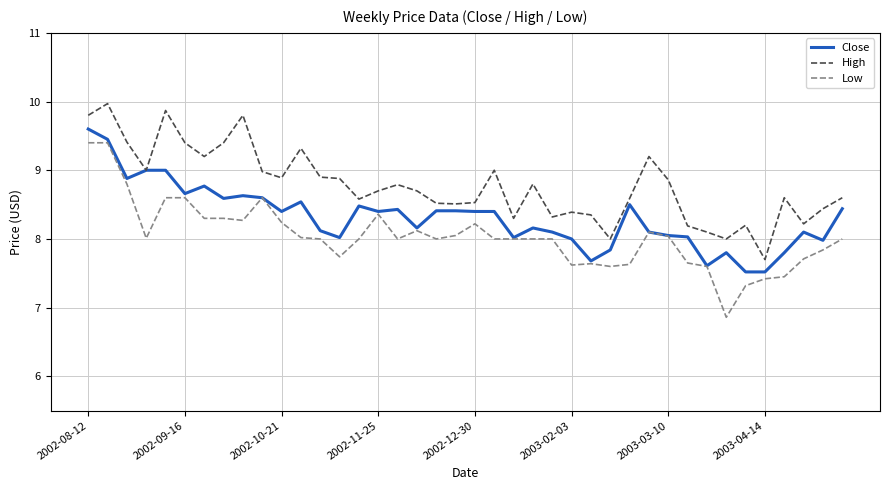

What is the average value of the Low series?

8.0